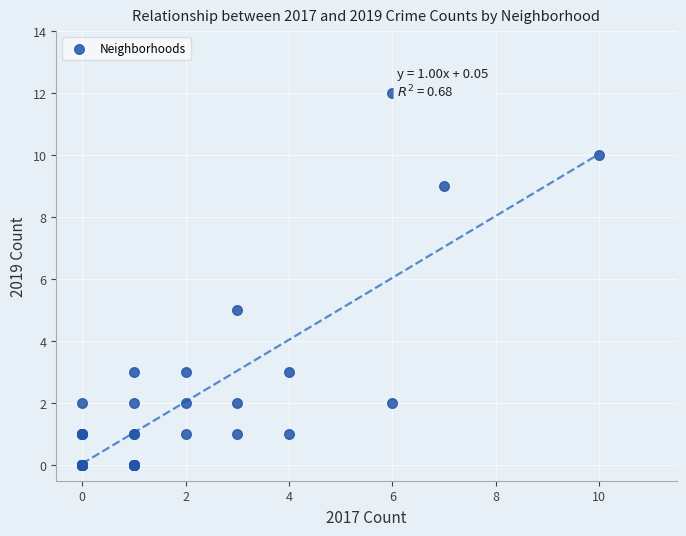

What Y value in the scatter plot is closest to 6?

5